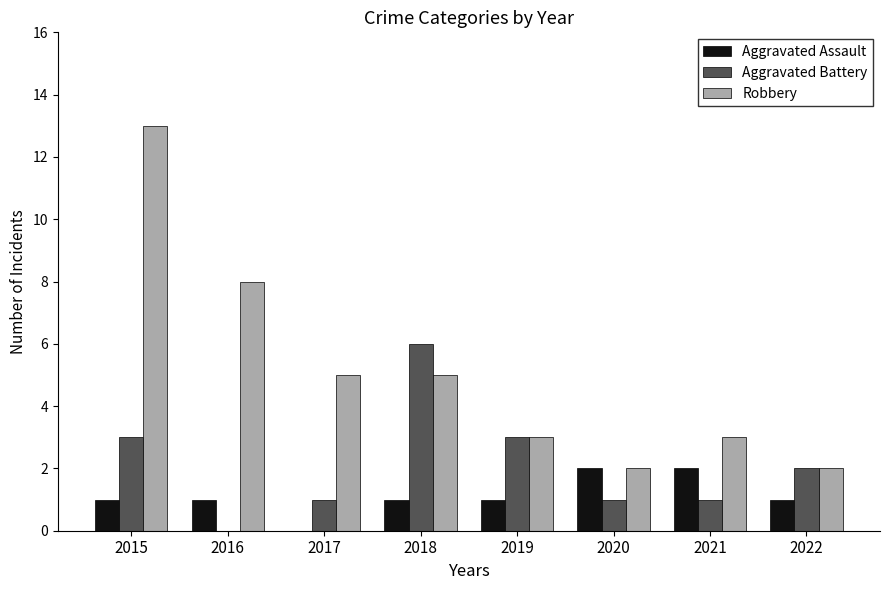

How many categories are shown in the chart?

8